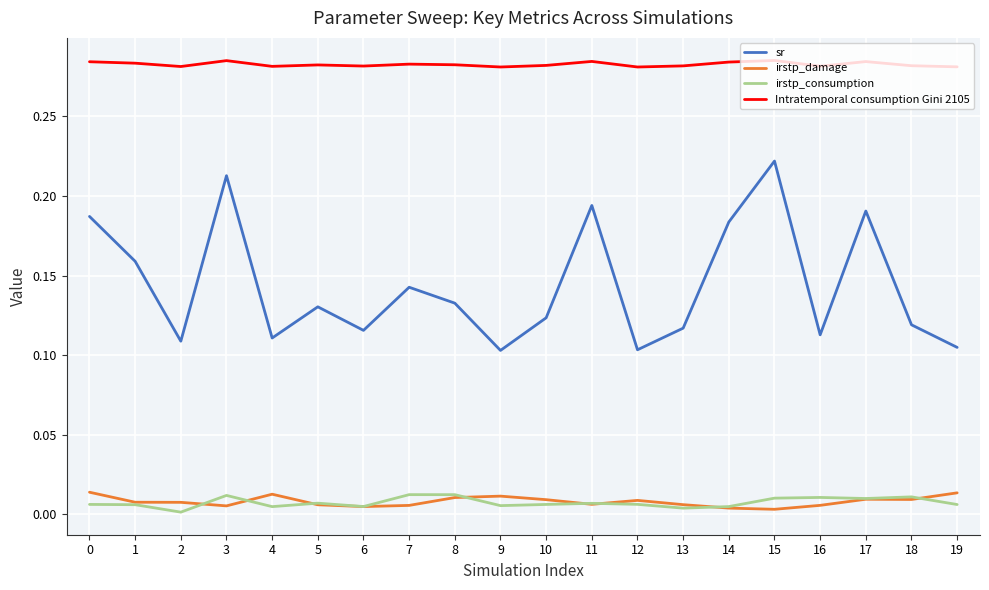

True or false: irstp_consumption has a value of 0.0 at 0.

True